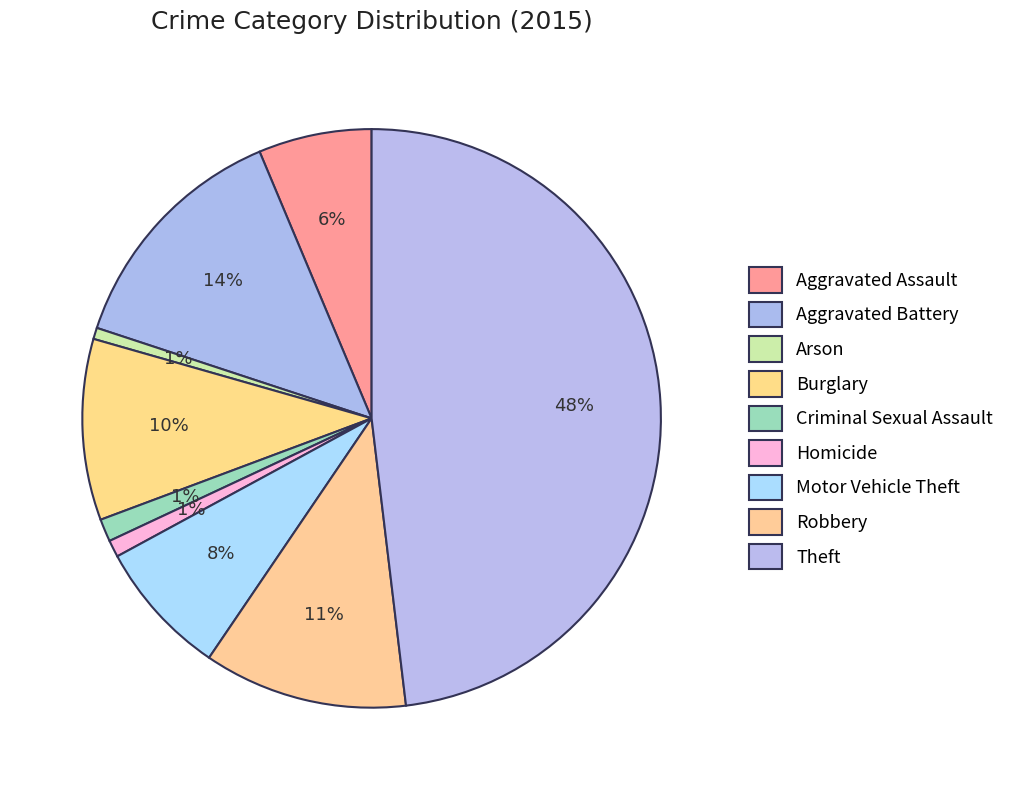

Count the number of slices in the pie.

9